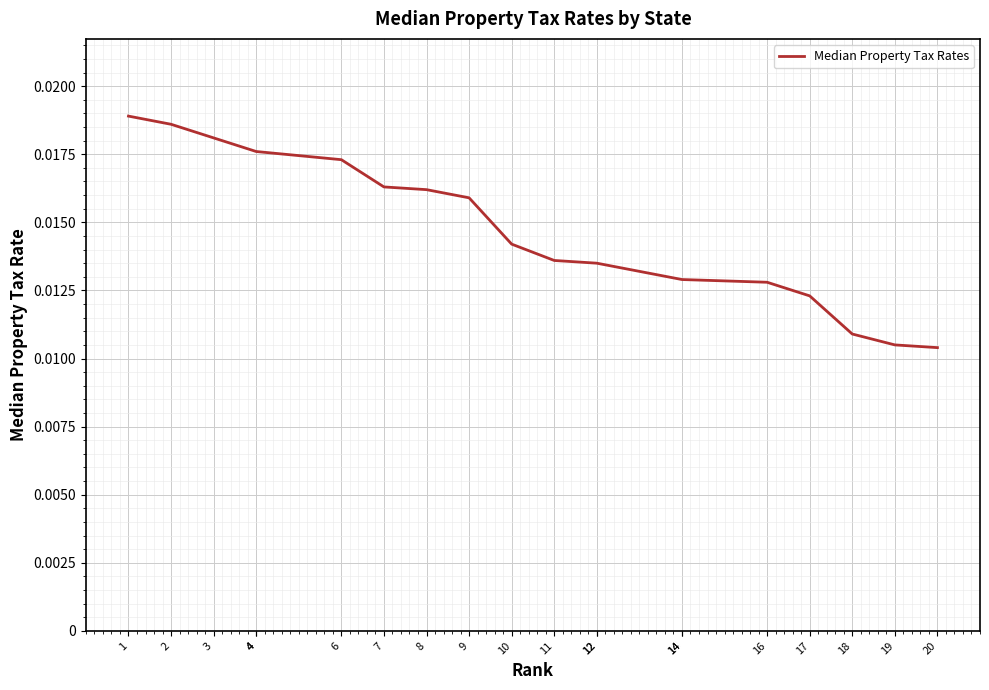

What is the sum of all values?

0.3